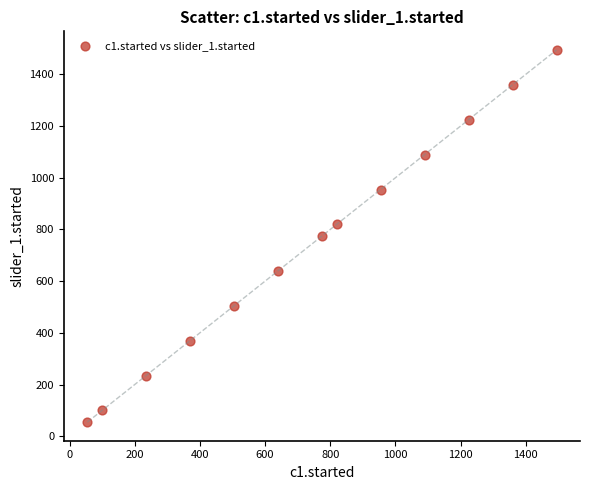

What is the range of X values (max minus min)?

1440.2